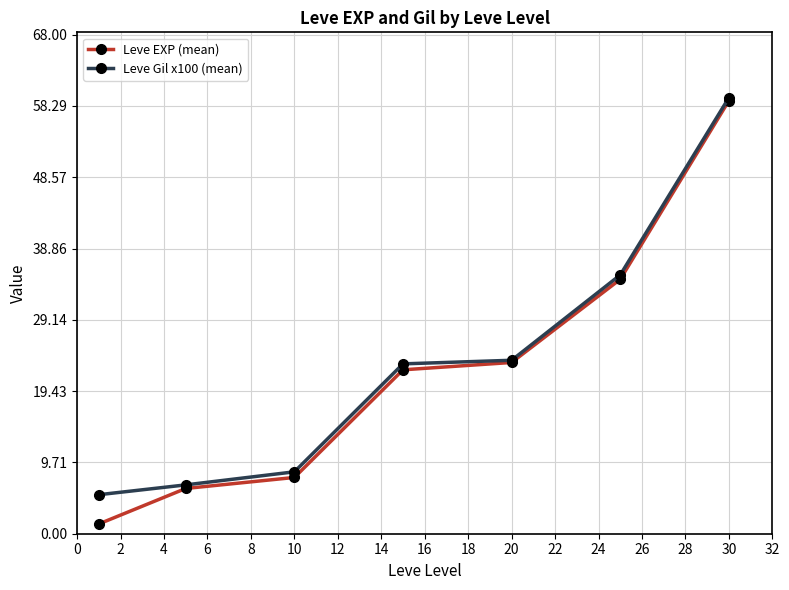

How many lines are shown in the chart?

2